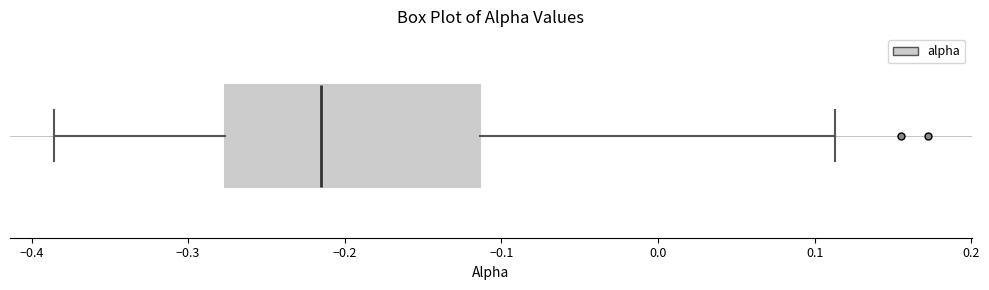

Where does the left whisker of the box end on the x-axis? The values are not printed on the chart, so give them approximately, as read against the axis.

-0.39